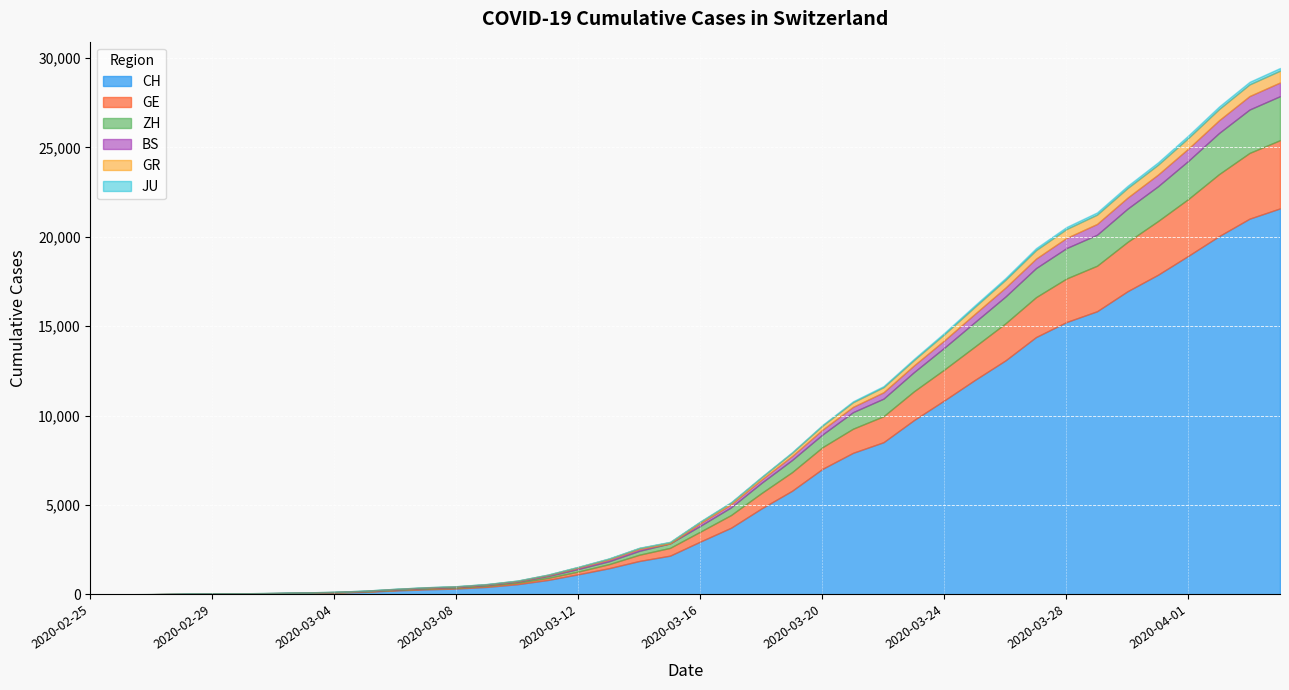

What is the total value across all series at 2020-04-04?

29448